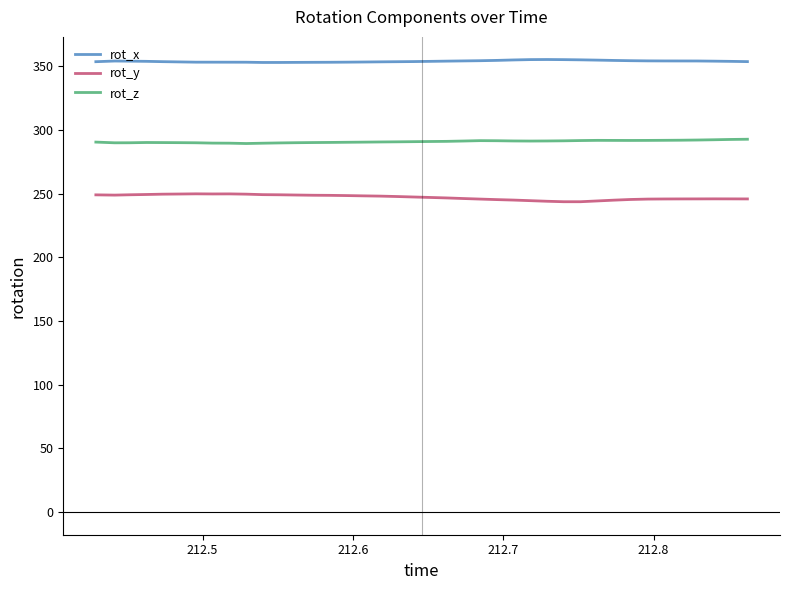

What is the lowest value of the rot_y series?

243.8